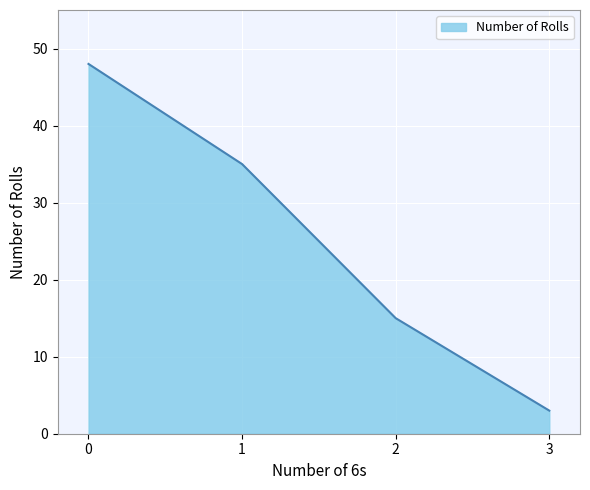

What is the difference between the maximum and minimum values?

45